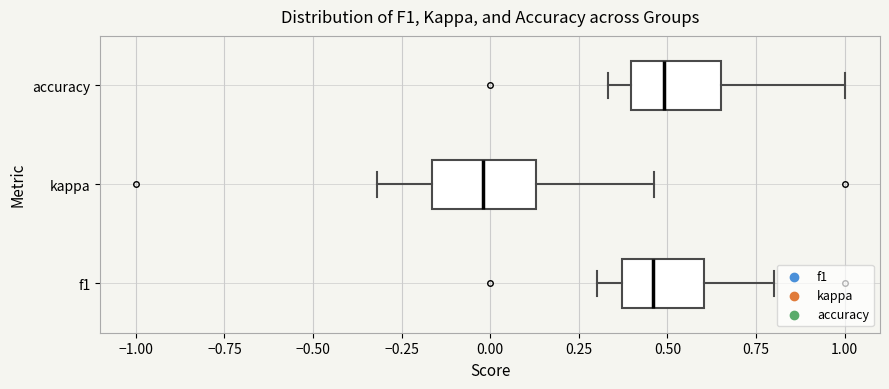

Reading bottom to top, read every box against the x-axis: the position of its median line, the range the box covers, and the ends of its whiskers. The values are not printed on the chart, so give them approximately, as read against the axis.

f1: median 0.45, box 0.35 to 0.60, whiskers 0.30 to 0.80
kappa: median 0.00, box -0.15 to 0.15, whiskers -0.30 to 0.45
accuracy: median 0.50, box 0.40 to 0.65, whiskers 0.35 to 1.00